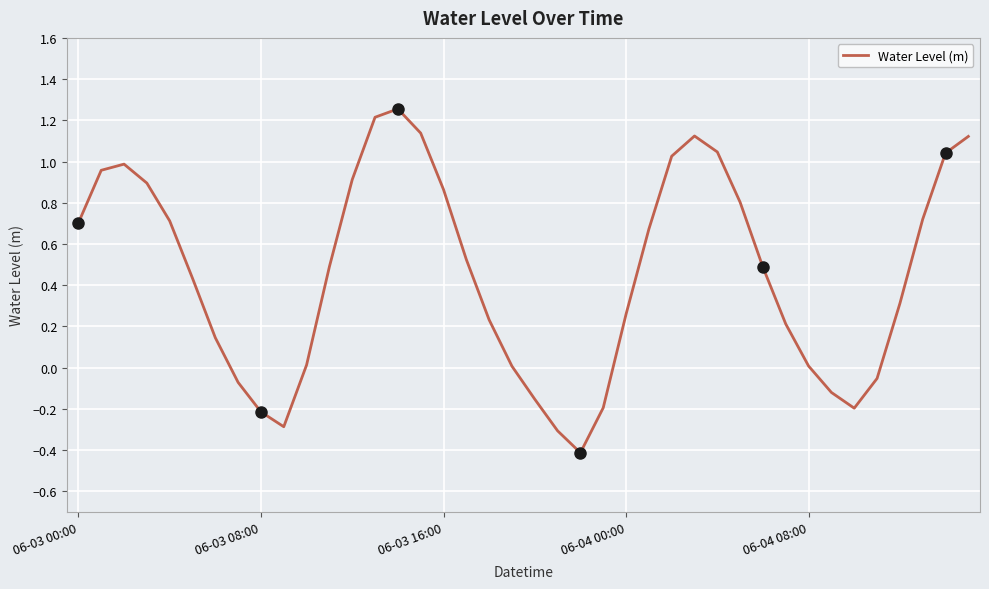

How many positive values are there?

30